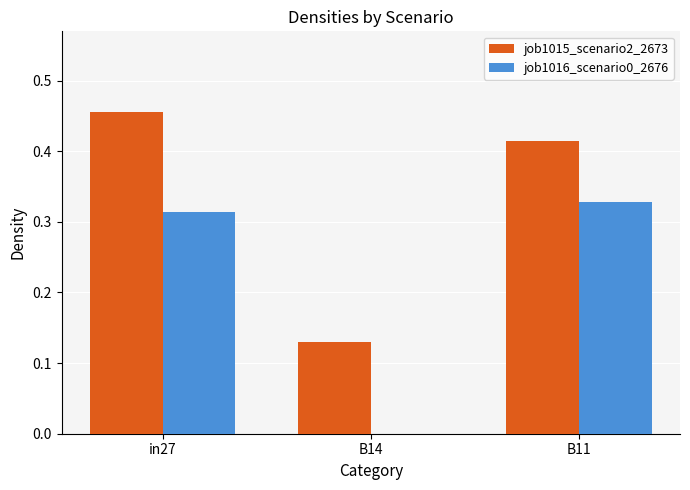

Which series has the largest total across all categories?

job1015_scenario2_2673